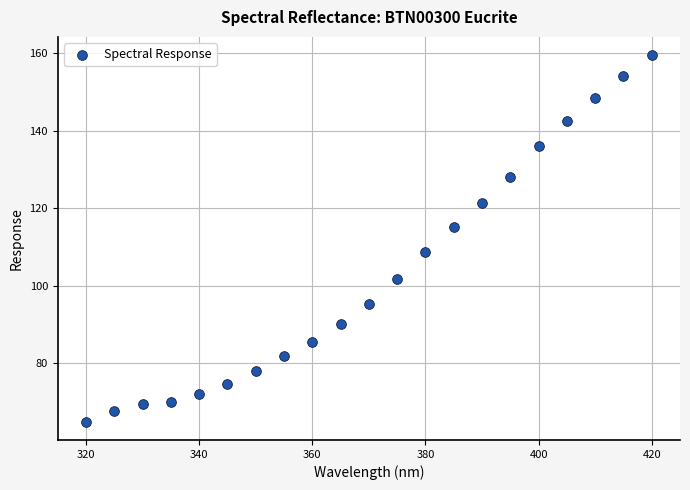

What is the range of Y values (max minus min)?

94.7